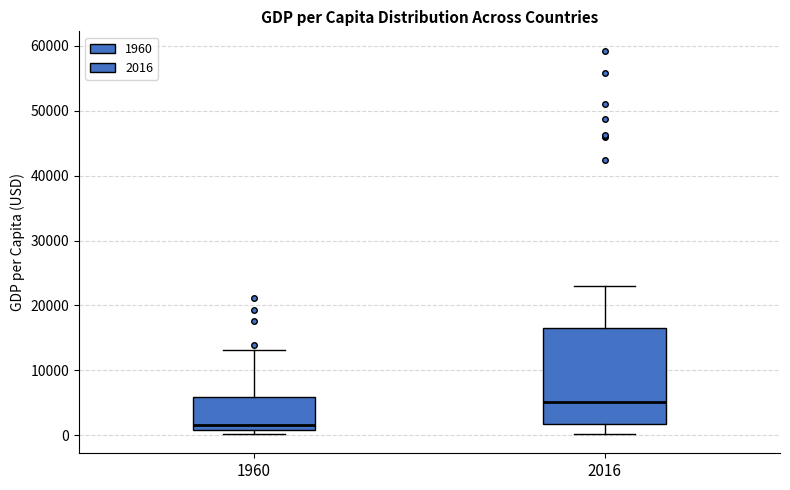

Reading left to right, read every box against the y-axis: the position of its median line, the range the box covers, and the ends of its whiskers. The values are not printed on the chart, so give them approximately, as read against the axis.

1960: median 2000, box 1000 to 6000, whiskers 0 to 13000
2016: median 5000, box 2000 to 16000, whiskers 0 to 23000